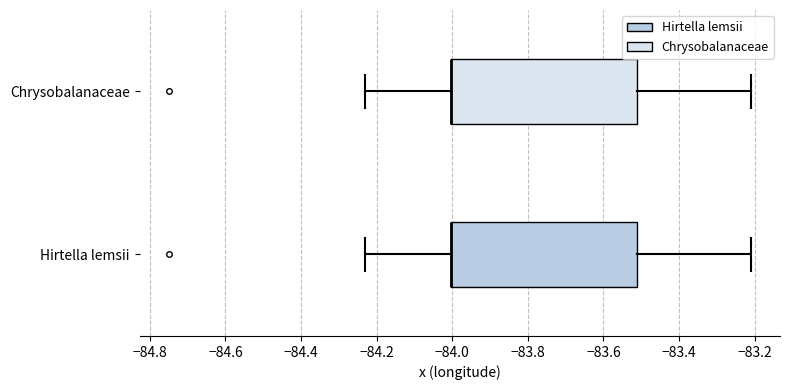

Where is the right edge of the box for Hirtella lemsii on the x-axis? The values are not printed on the chart, so give them approximately, as read against the axis.

-83.50